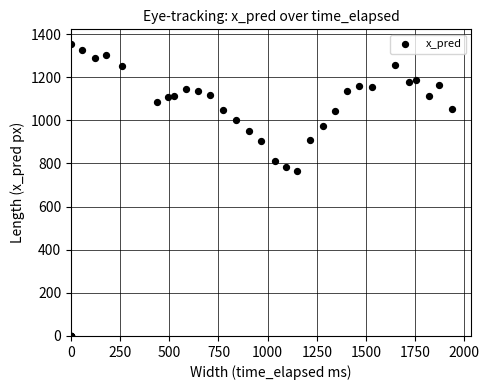

What Y value in the scatter plot is closest to 676?

764.5